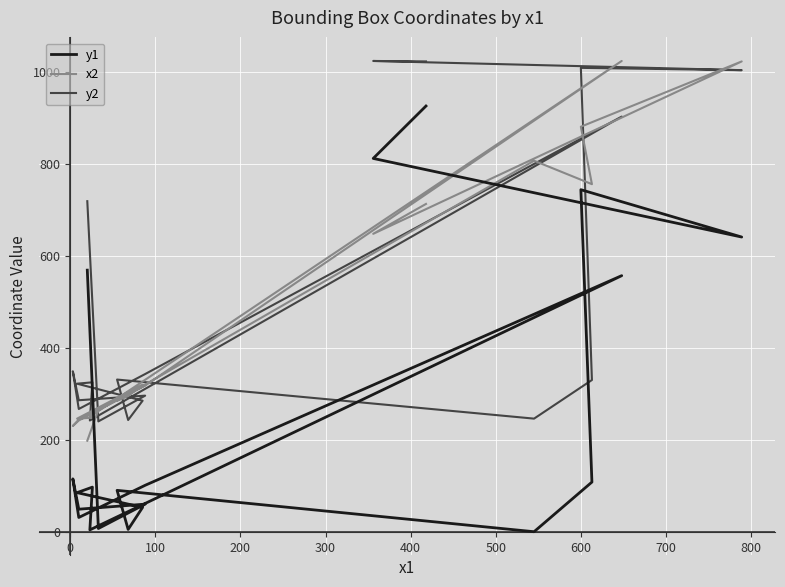

True or false: y1 has more than 1 interior local peaks.

True